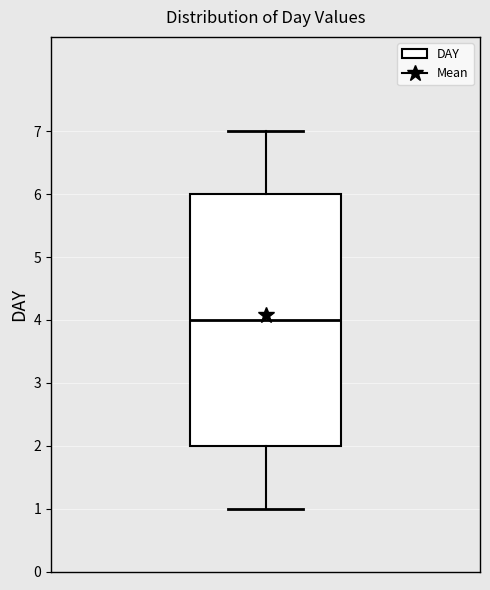

Where does the lower whisker of the box end on the y-axis? The values are not printed on the chart, so give them approximately, as read against the axis.

1